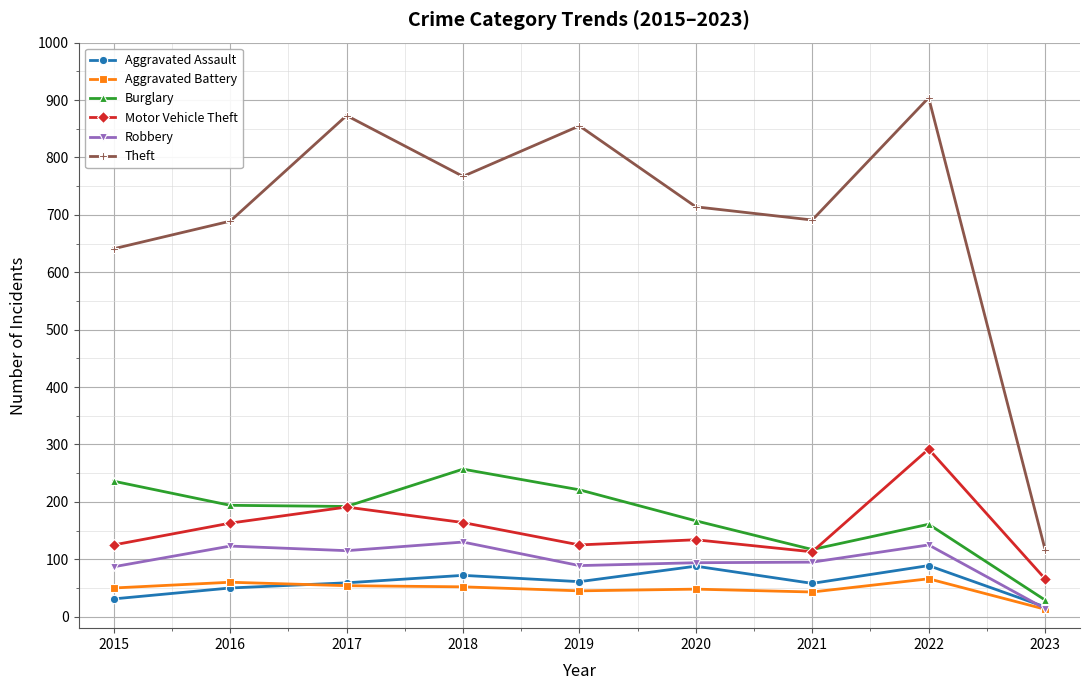

True or false: Burglary and Aggravated Assault intersect in this chart.

False